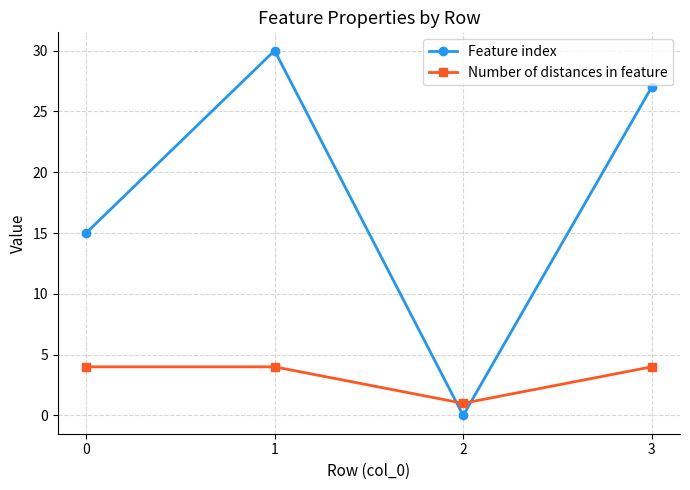

Which label corresponds to the smallest value in the chart?

2